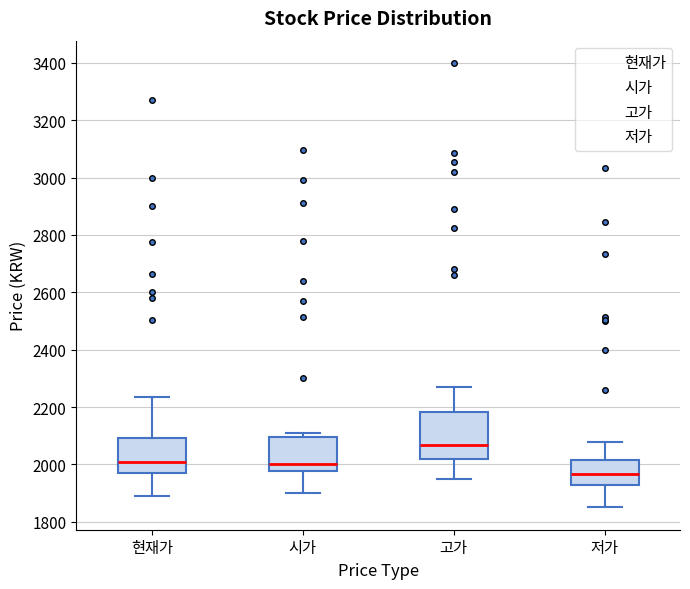

Comparing the boxes themselves (not the whiskers), which one is the tallest?

고가